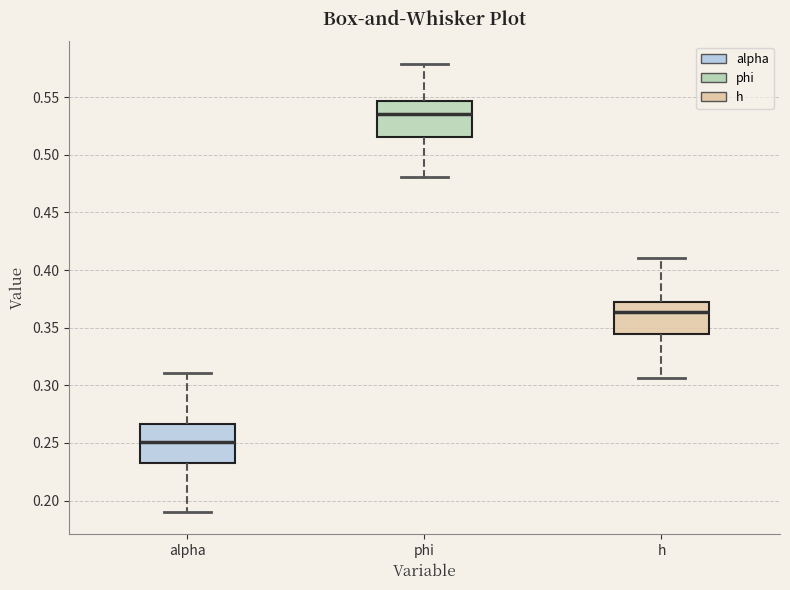

Which box's median line is the lowest?

alpha